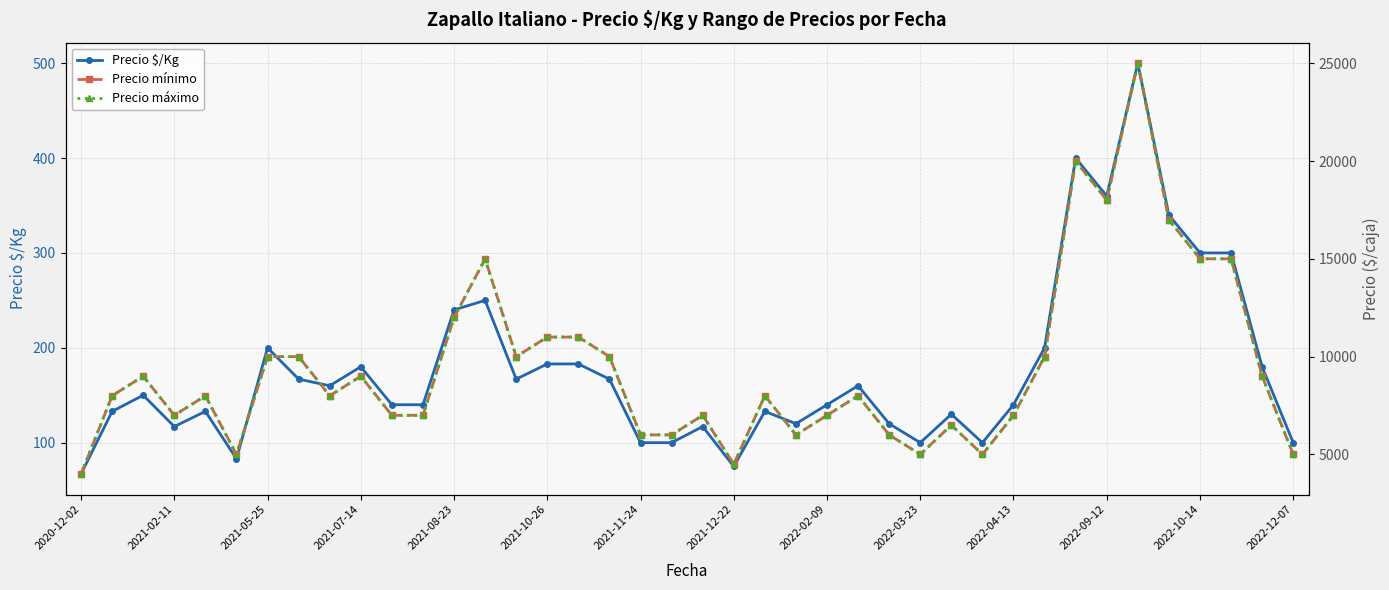

Reading left to right, list all the values displayed in this chart.

Precio $/Kg: 67	133	150	117	133	83	200	167	160	180	140	140	240	250	167	183	183	167	100	100	117	75	133	120	140	160	120	100	130	100	140	200	400	360	500	340	300	300	180	100
Precio mínimo: 4000	8000	9000	7000	8000	5000	10000	10000	8000	9000	7000	7000	12000	15000	10000	11000	11000	10000	6000	6000	7000	4500	8000	6000	7000	8000	6000	5000	6500	5000	7000	10000	20000	18000	25000	17000	15000	15000	9000	5000
Precio máximo: 4000	8000	9000	7000	8000	5000	10000	10000	8000	9000	7000	7000	12000	15000	10000	11000	11000	10000	6000	6000	7000	4500	8000	6000	7000	8000	6000	5000	6500	5000	7000	10000	20000	18000	25000	17000	15000	15000	9000	5000